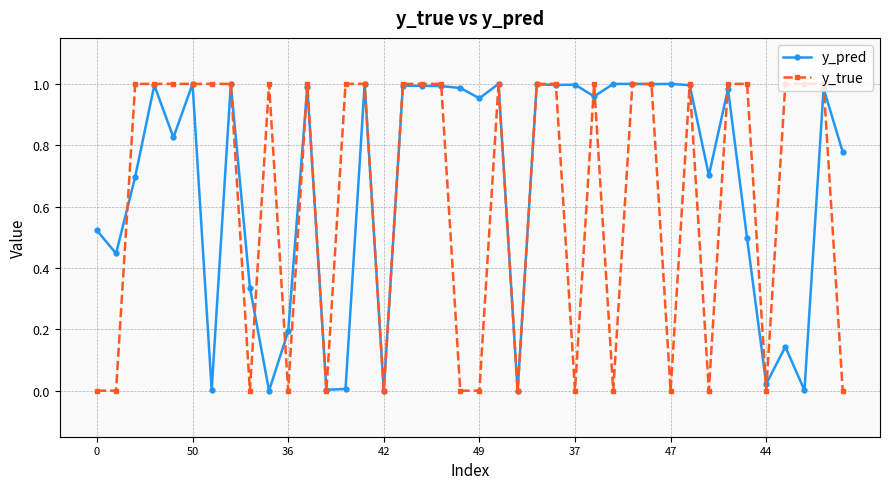

Which series has the largest range (max minus min)?

y_true